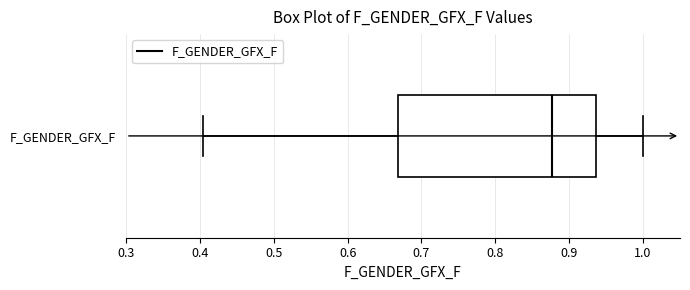

Read this box plot against the x-axis: the position of the median line, the range covered by the box, and the ends of both whiskers. The values are not printed on the chart, so give them approximately, as read against the axis.

median 0.88, box 0.67 to 0.94, whiskers 0.40 to 1.00